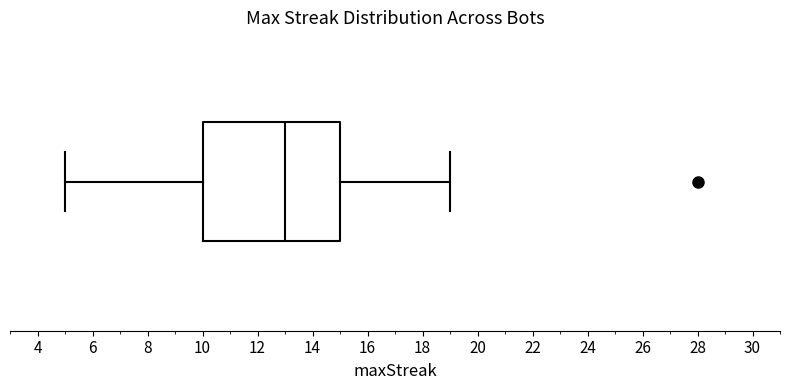

Transcribe this box plot: give where the median line is, the range the box spans, and where the two whiskers end, as read against the x-axis. The values are not printed on the chart, so give them approximately, as read against the axis.

median 13, box 10 to 15, whiskers 5 to 19